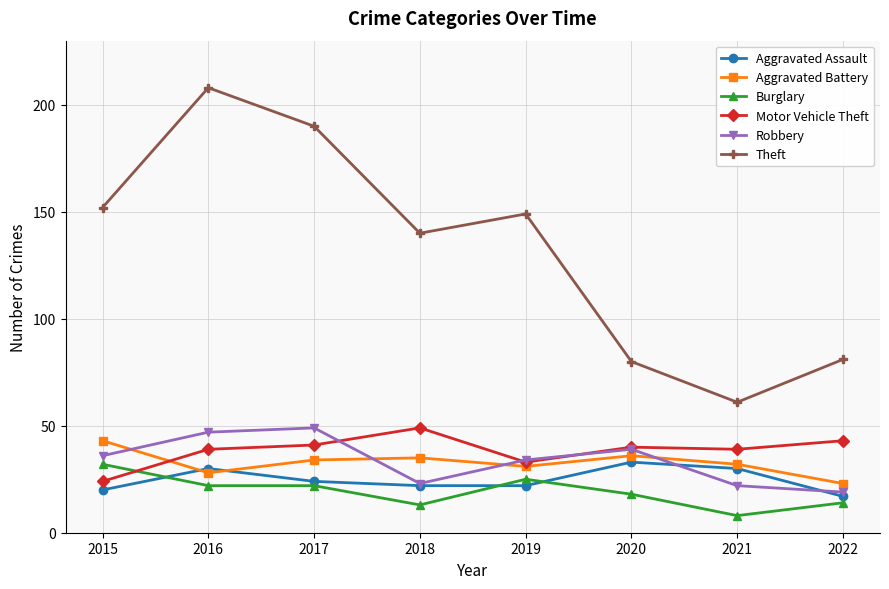

Is the value of Burglary at 2015 greater than the value of Aggravated Assault at 2021?

Yes